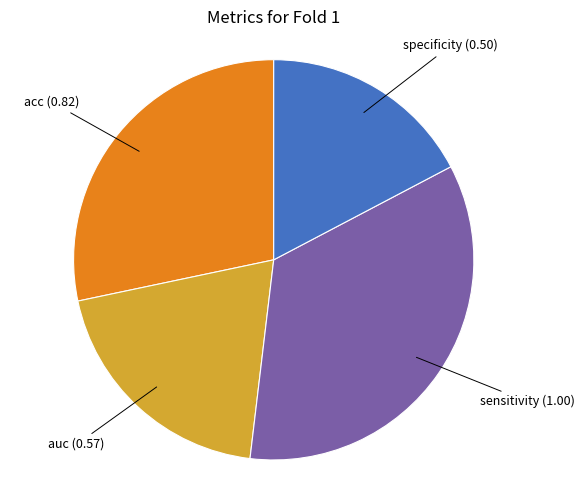

Does any single category account for the majority?

No